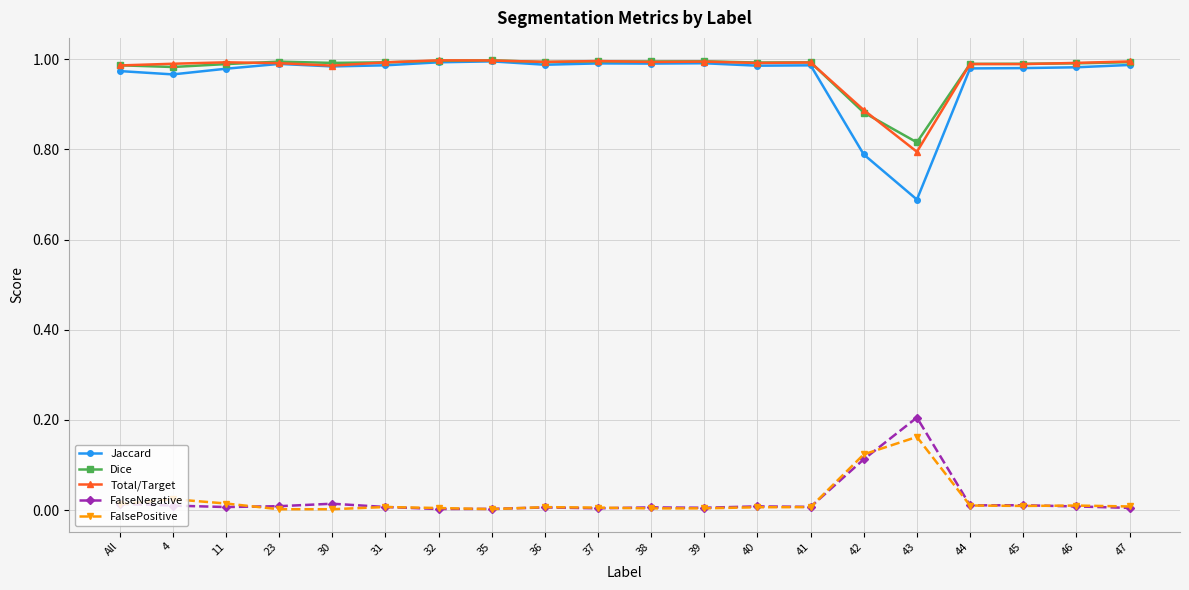

Which series has the widest spread of values?

Jaccard